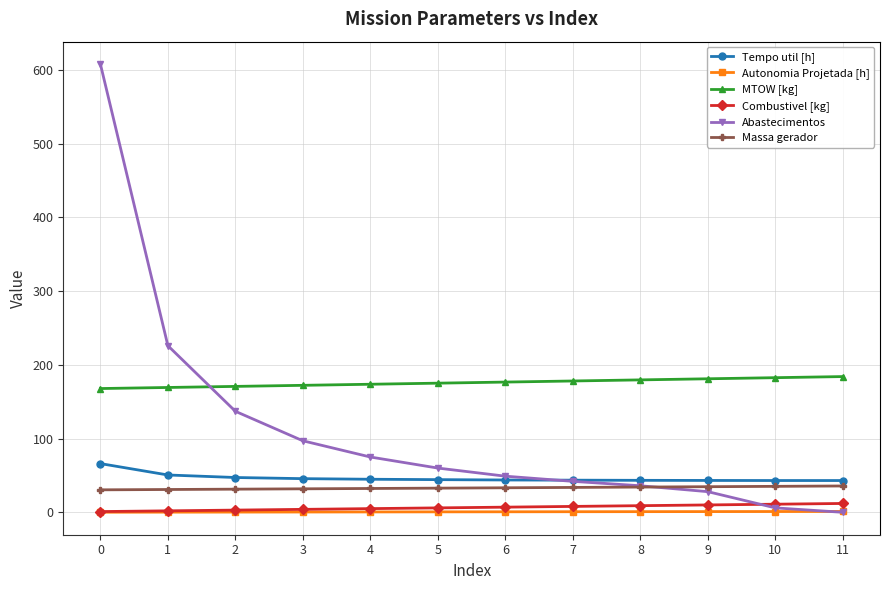

What is the greatest value displayed?

608.0